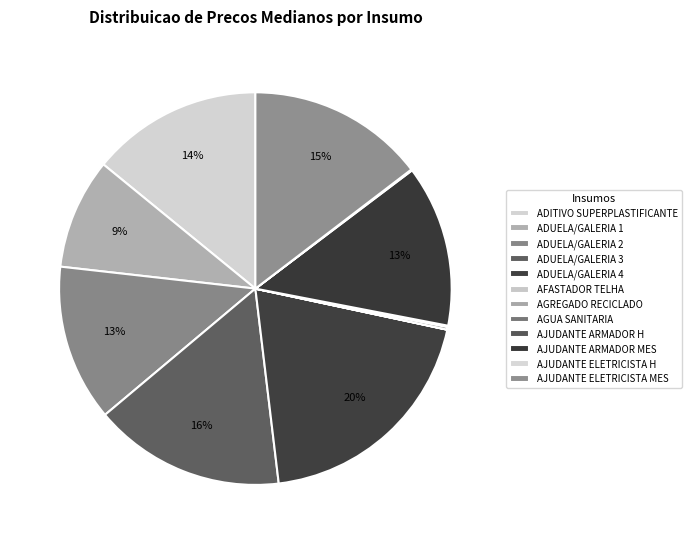

What percentage do AJUDANTE ARMADOR H and AGUA SANITARIA together represent?

0.1%